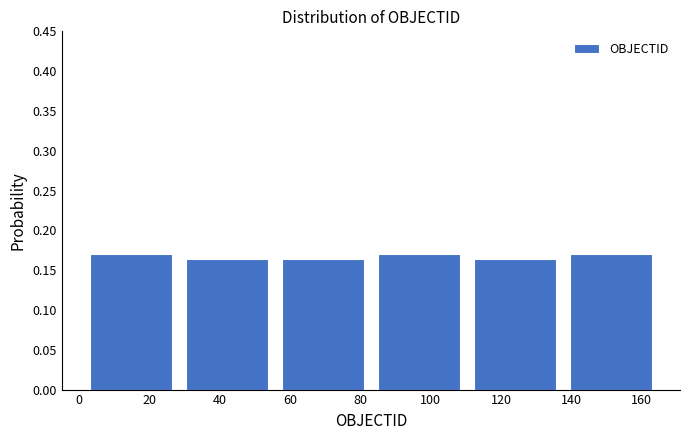

How tall is the bar that spans 2 to 28 on the x-axis? Neither the bar edges nor the heights are printed on the chart, so give them approximately, as read against the axes.

0.170